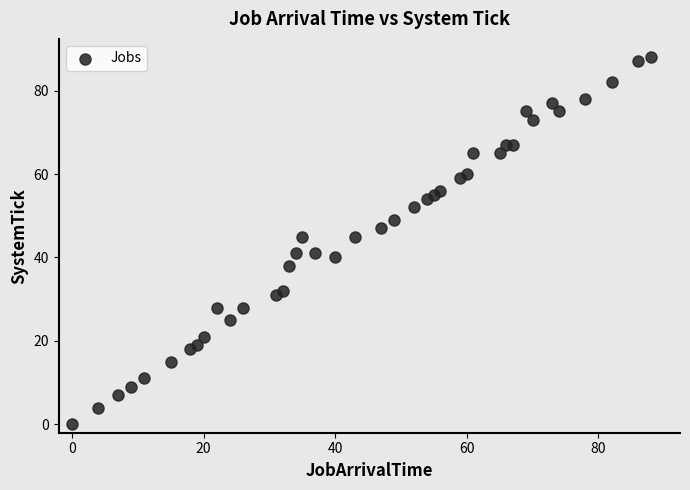

What is the range of X values (max minus min)?

88